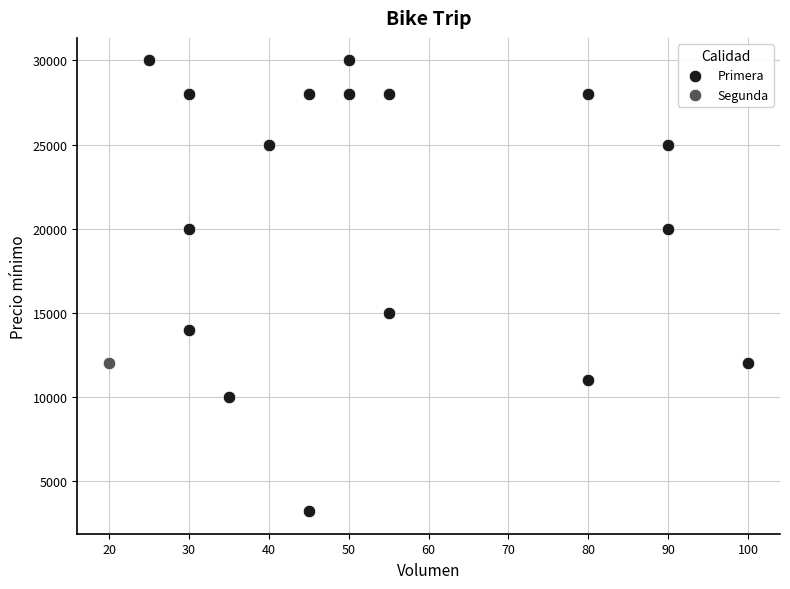

What are all the series names shown in the legend?

Primera, Segunda